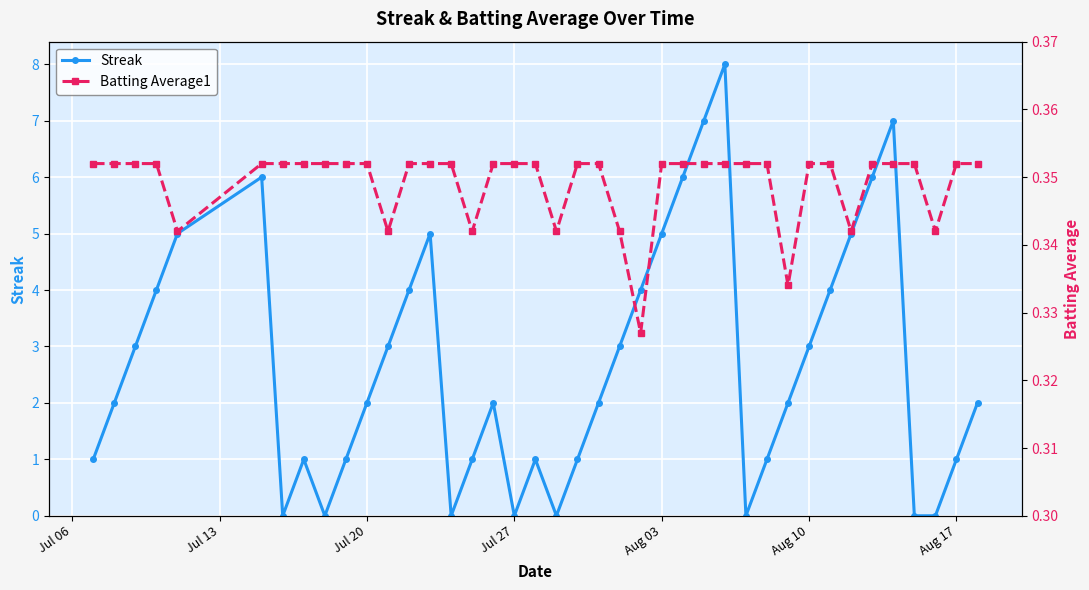

True or false: Streak has more than 1 interior local peaks.

True